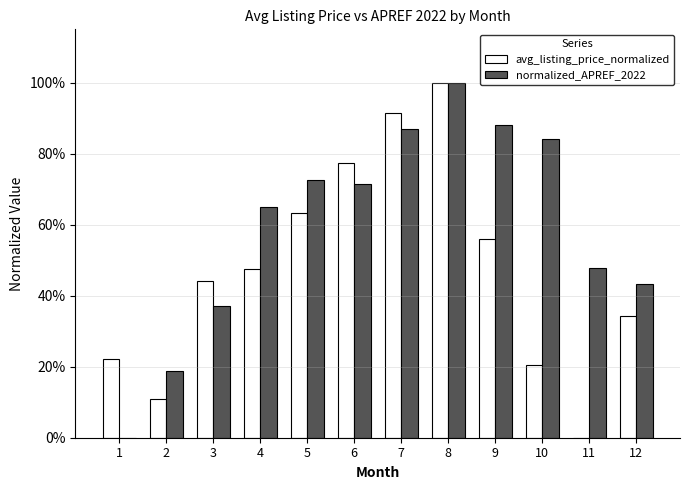

Are the bars horizontal?

No